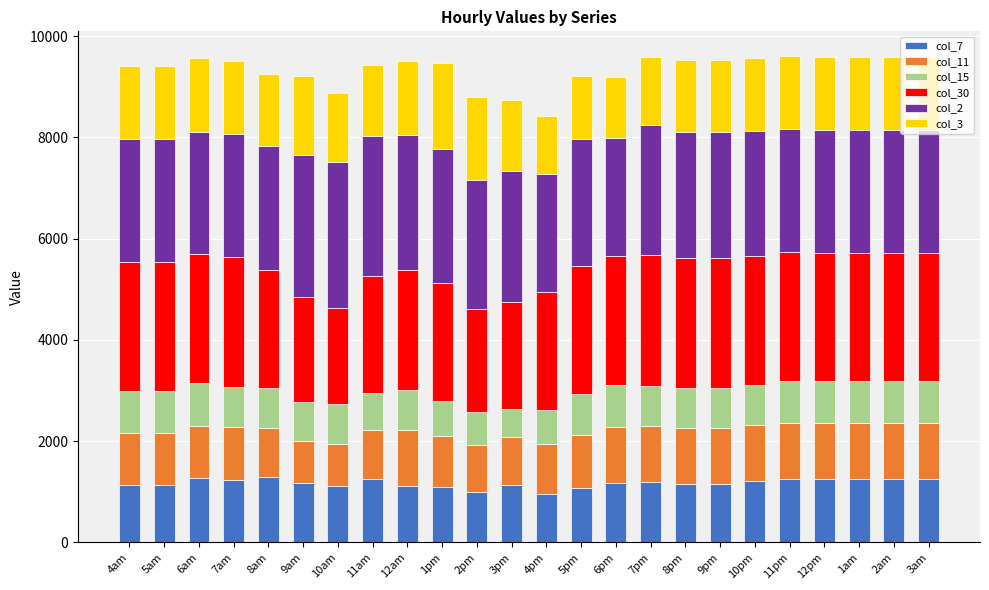

What is the maximum value for col_7?

1289.7